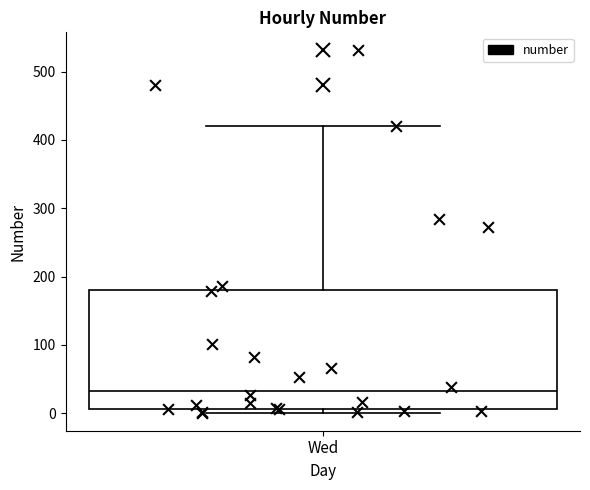

Transcribe this box plot: give where the median line is, the range the box spans, and where the two whiskers end, as read against the y-axis. The values are not printed on the chart, so give them approximately, as read against the axis.

median 30, box 10 to 180, whiskers 0 to 420